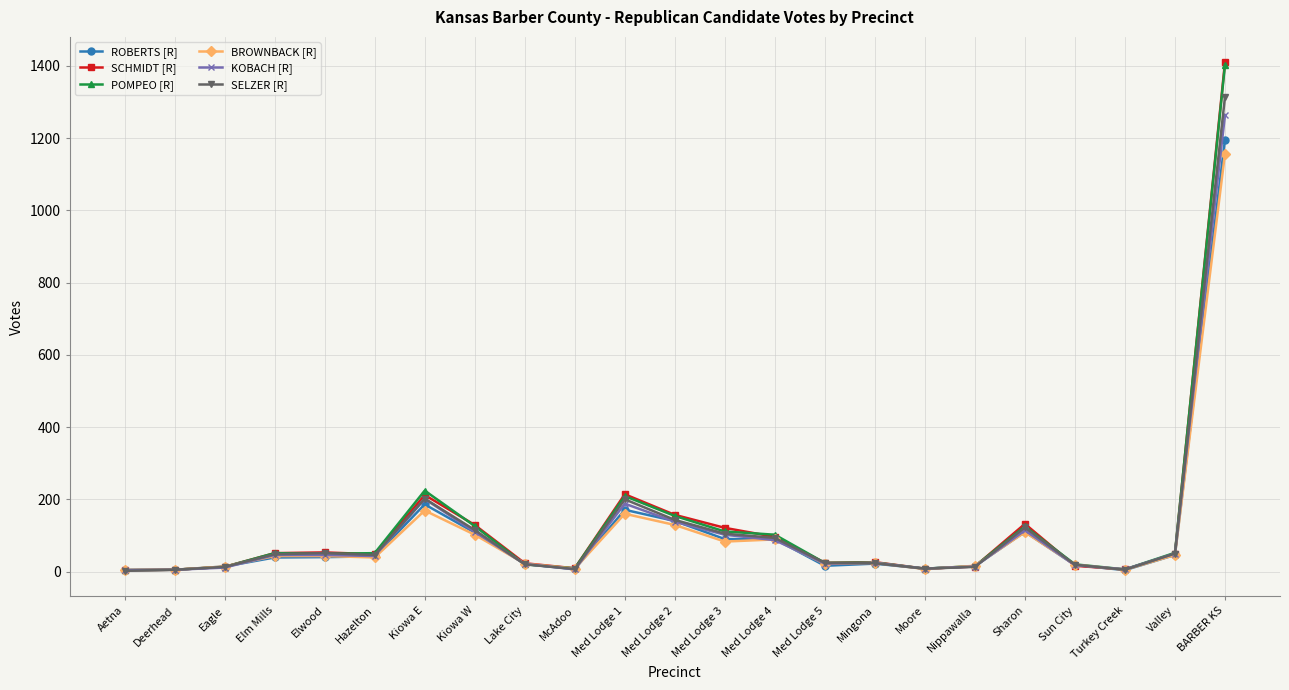

True or false: ROBERTS [R] has more than 1 interior local peaks.

True